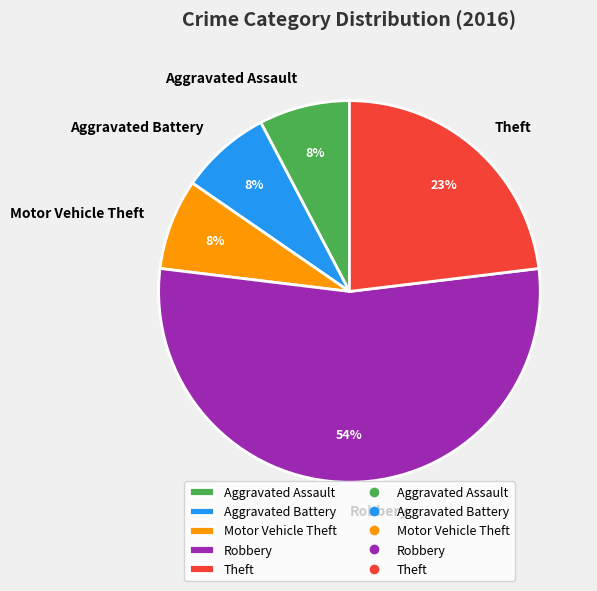

To the nearest percent, what is the difference between the largest and smallest slice percentages?

46%